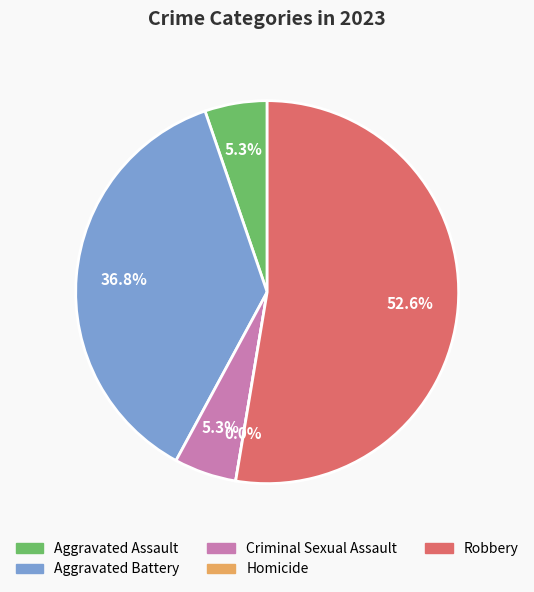

Which slice represents more than half of the pie?

Robbery